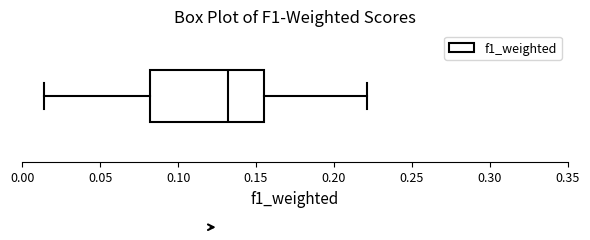

Read this box plot against the x-axis: the position of the median line, the range covered by the box, and the ends of both whiskers. The values are not printed on the chart, so give them approximately, as read against the axis.

median 0.130, box 0.080 to 0.155, whiskers 0.015 to 0.220